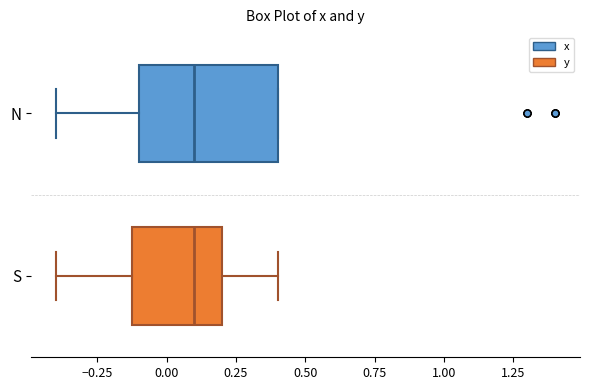

Where is the left edge of the box for N on the x-axis? The values are not printed on the chart, so give them approximately, as read against the axis.

-0.1